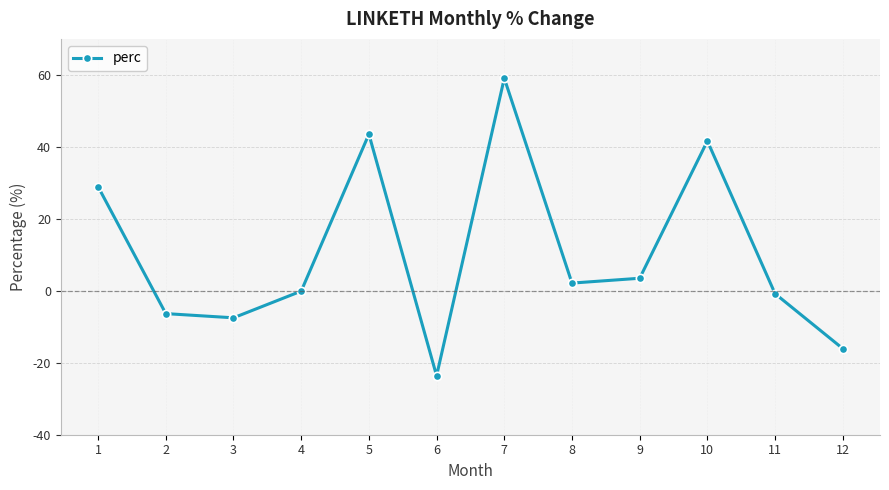

Approximately how many times larger is the value at 10 compared to 7?

0.7